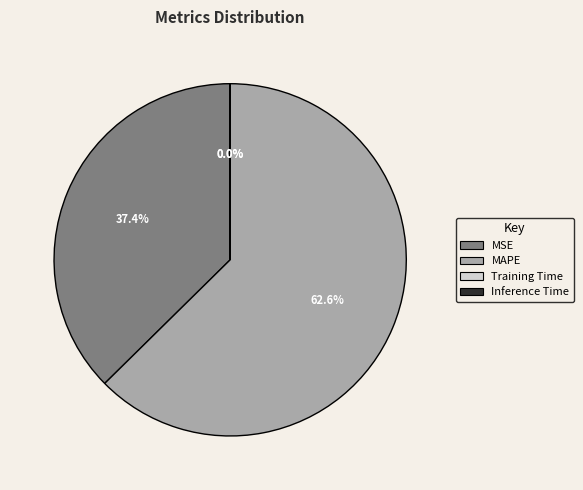

Does any single category account for the majority?

Yes